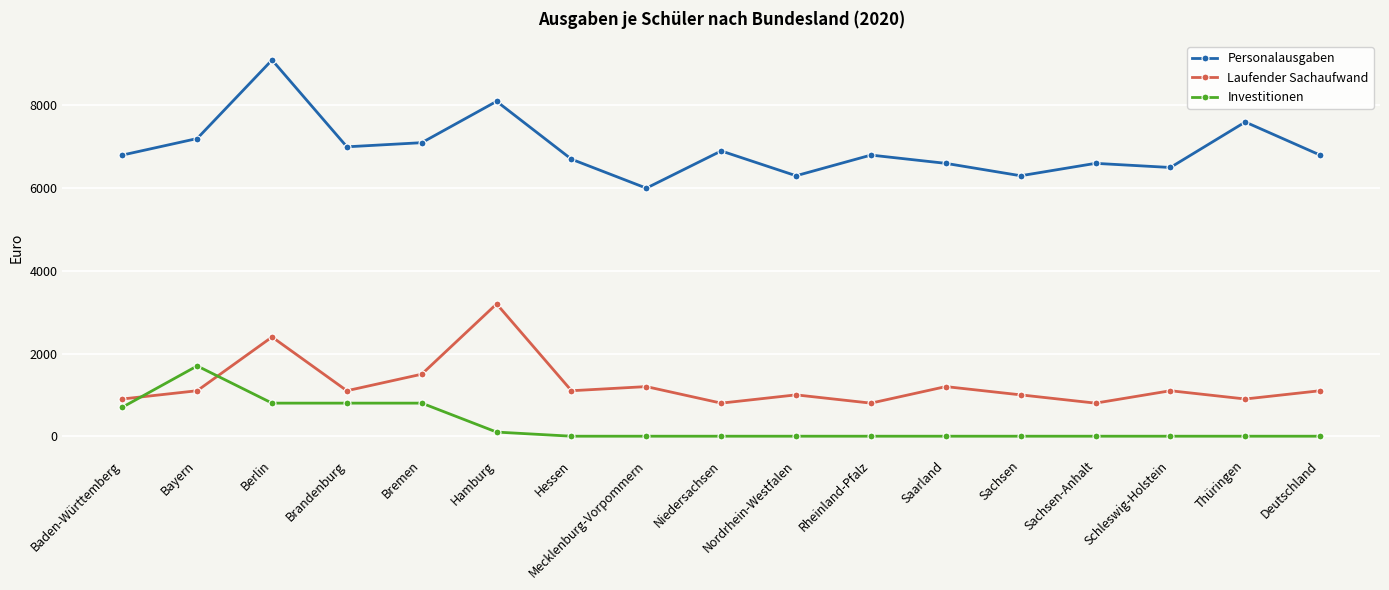

What is the label of the 17th point from the left?

Deutschland